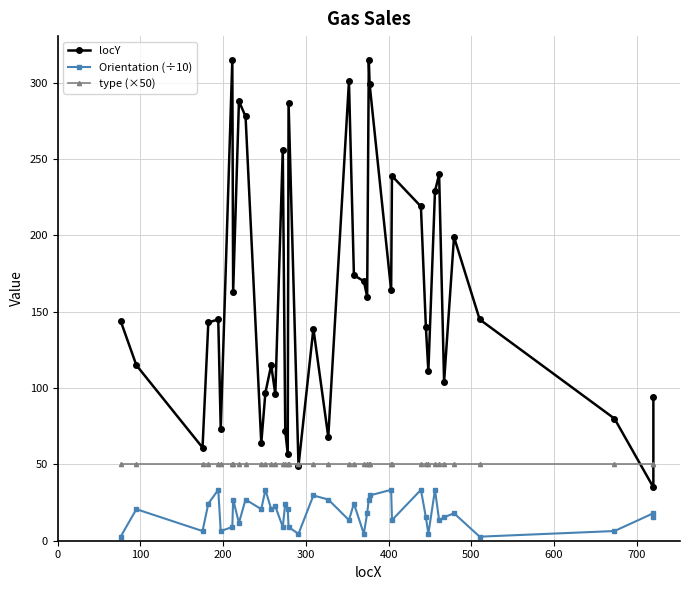

How many interior local peaks does the locY series have?

12